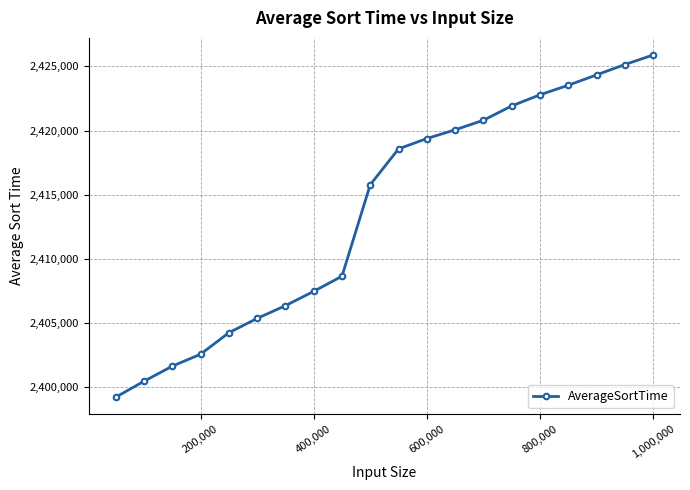

What is the value of the 3rd point from the left?

2401623